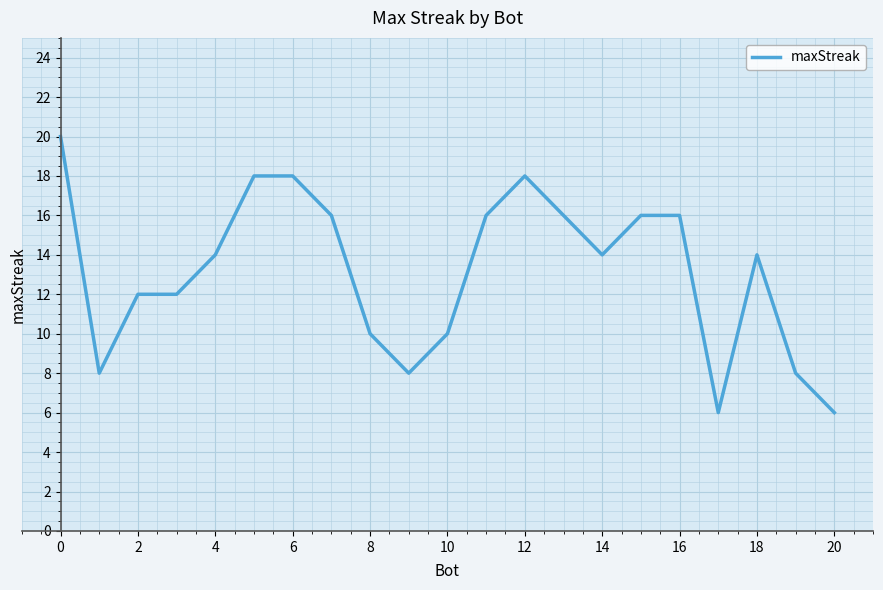

Count the values in the range 10 to 16.

12